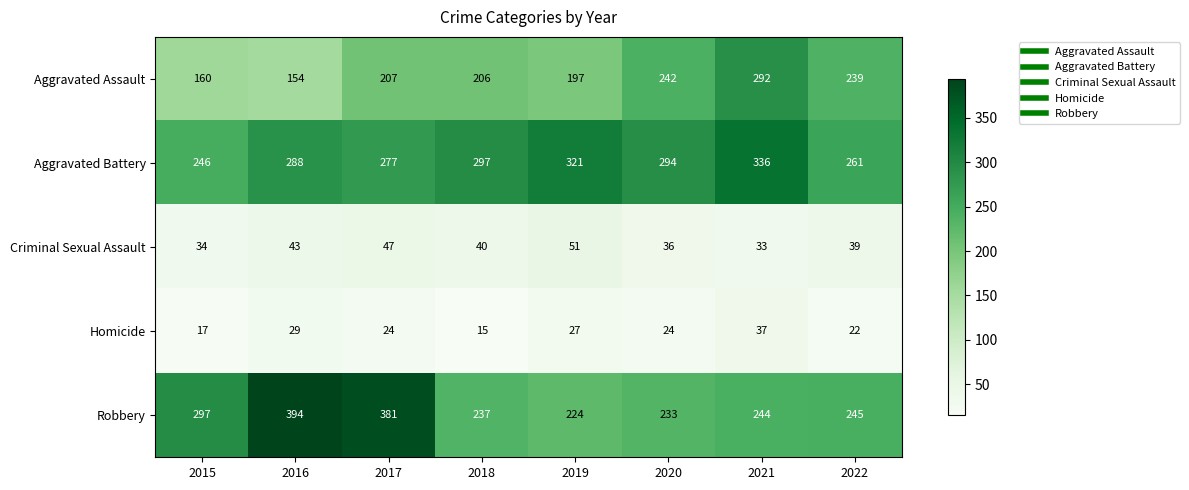

What is the smallest value displayed?

15